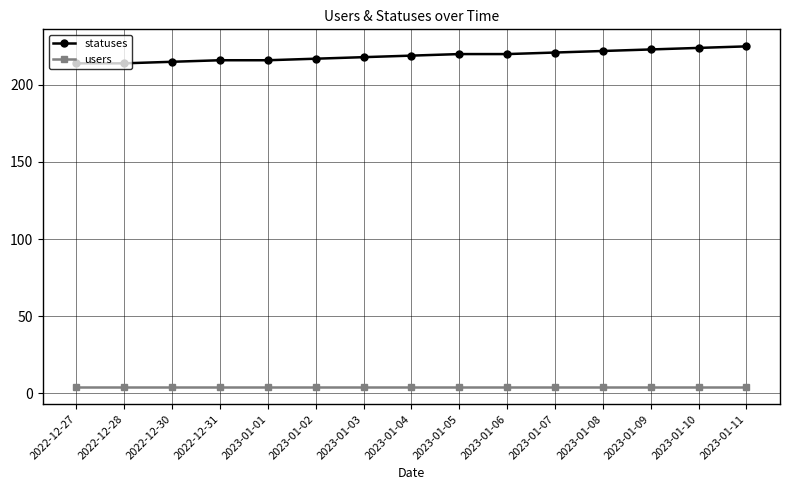

True or false: statuses has a value of 148 at 2023-01-10.

False